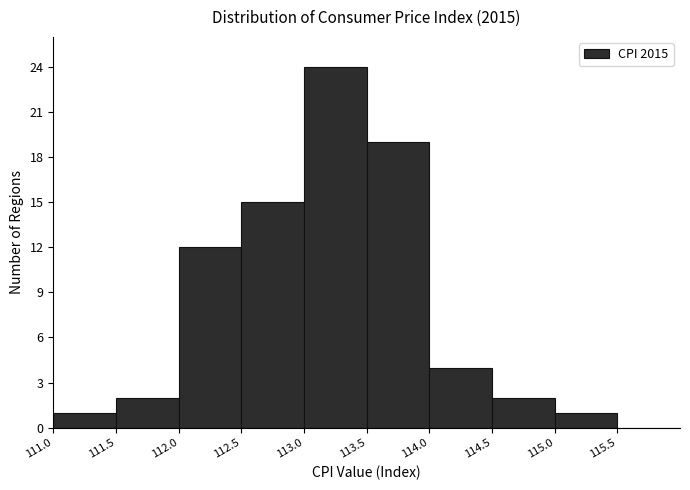

Reading left to right, list every bar in this chart as the range it spans on the x-axis followed by its height. The values are not printed on the chart, so give them approximately, as read against the axis.

111.0 to 111.5: 1
111.5 to 112.0: 2
112.0 to 112.5: 12
112.5 to 113.0: 15
113.0 to 113.5: 24
113.5 to 114.0: 19
114.0 to 114.5: 4
114.5 to 115.0: 2
115.0 to 115.5: 1
115.5 to 116.0: 0